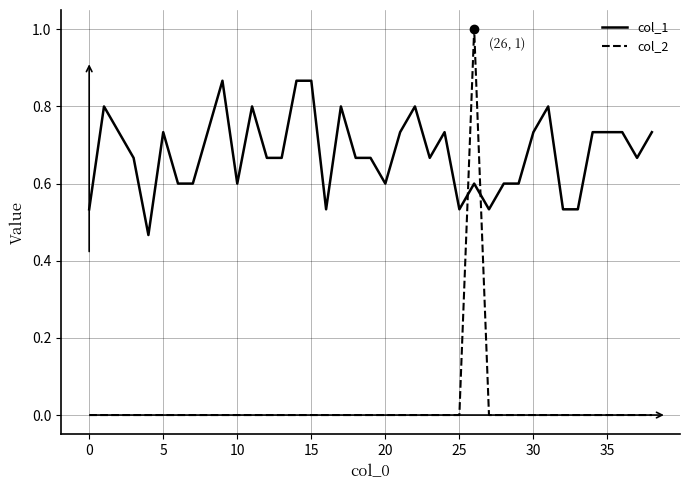

What is the maximum value shown in the chart?

1.0